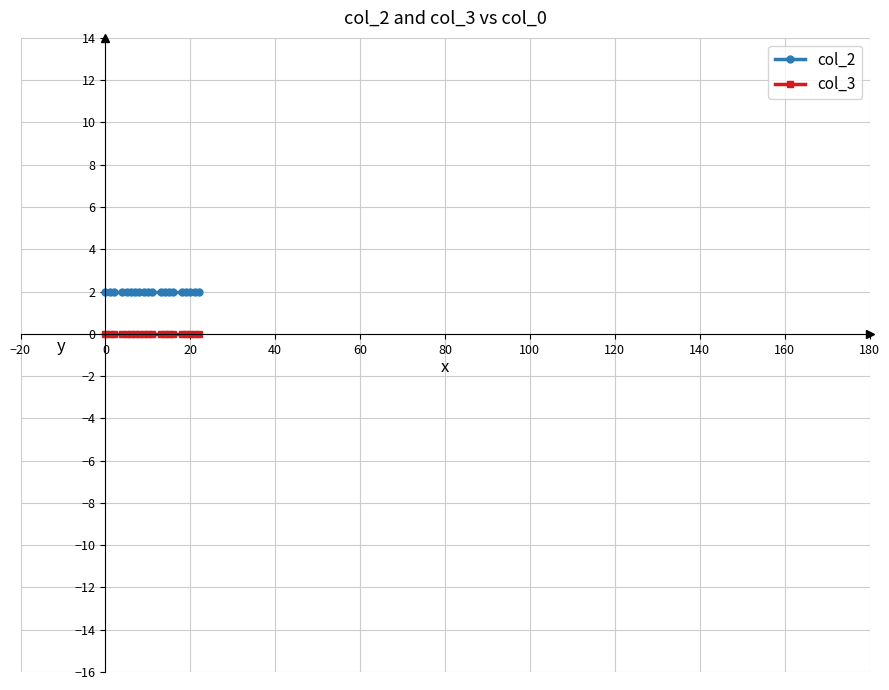

What are all the series names shown in the legend?

col_2, col_3